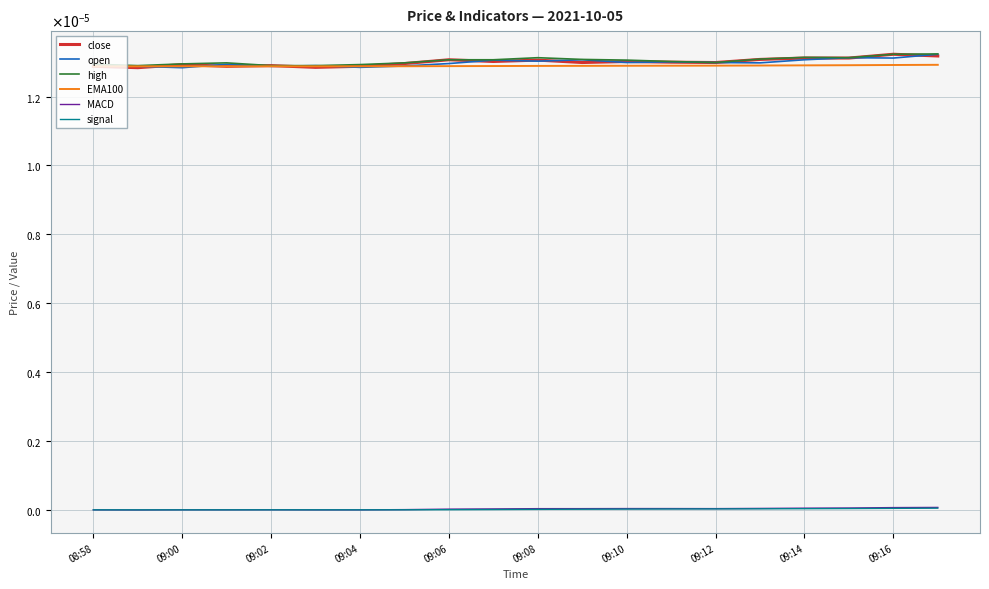

What are all the series names shown in the legend?

close, open, high, EMA100, MACD, signal